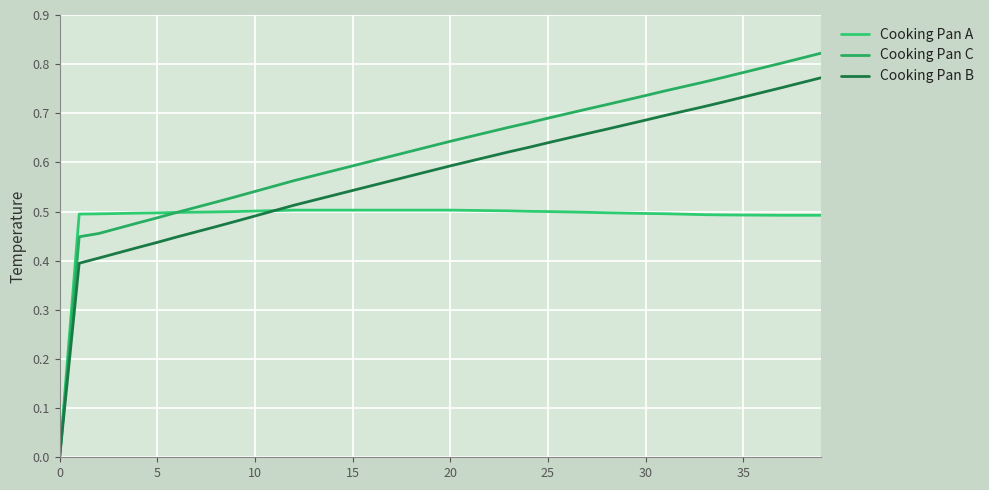

True or false: Cooking Pan B has more than 1 interior local peaks.

False